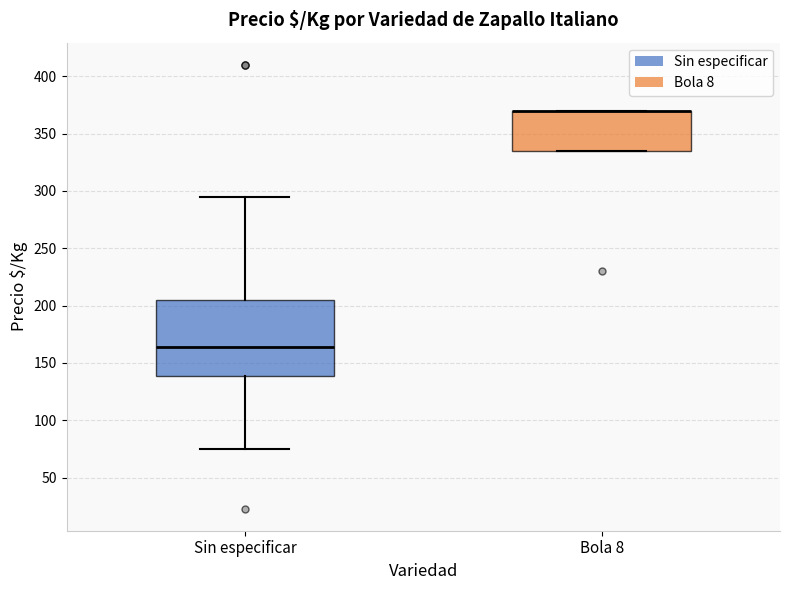

Which box is the tallest, from its lower edge to its upper edge?

Sin especificar